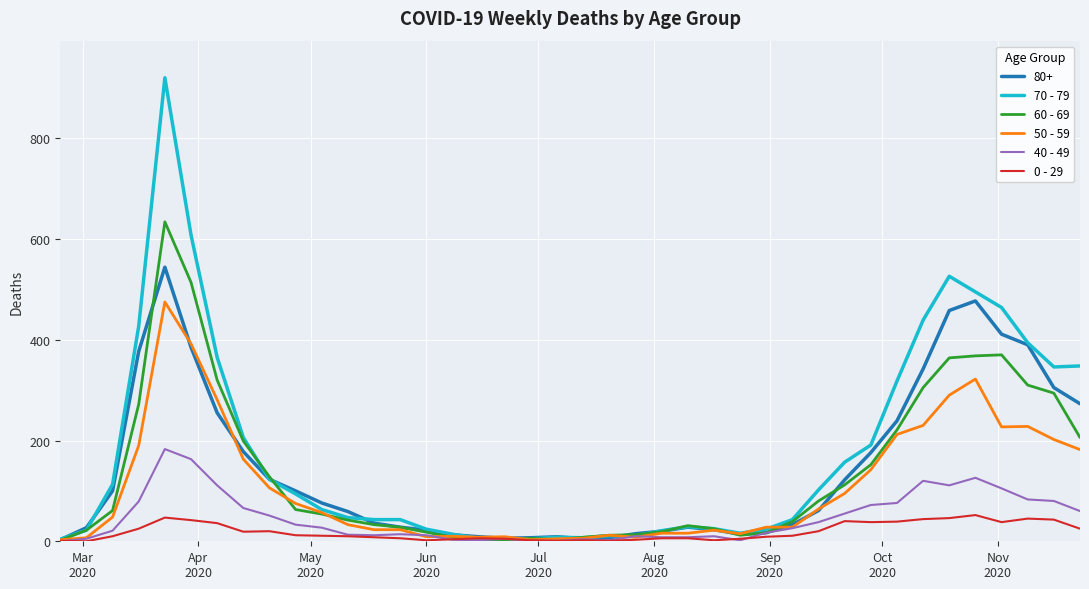

Which series has the largest range (max minus min)?

70 - 79